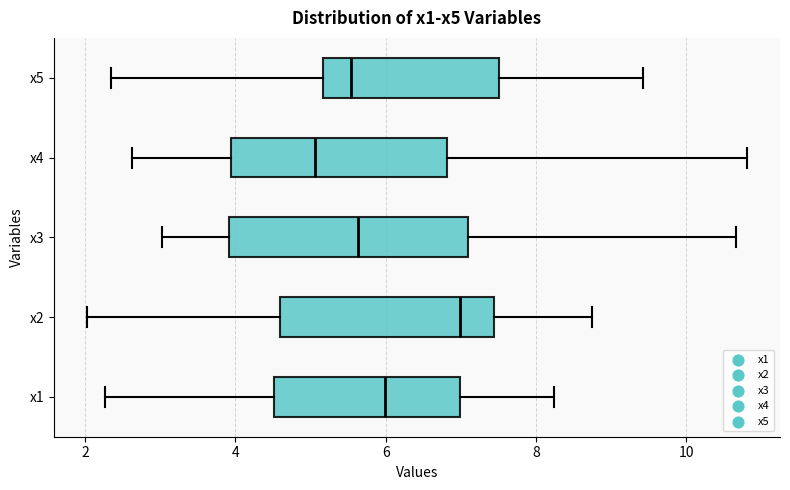

Reading bottom to top, read every box against the x-axis: the position of its median line, the range the box covers, and the ends of its whiskers. The values are not printed on the chart, so give them approximately, as read against the axis.

x1: median 6.0, box 4.6 to 7.0, whiskers 2.2 to 8.2
x2: median 7.0, box 4.6 to 7.4, whiskers 2.0 to 8.8
x3: median 5.6, box 4.0 to 7.0, whiskers 3.0 to 10.6
x4: median 5.0, box 4.0 to 6.8, whiskers 2.6 to 10.8
x5: median 5.6, box 5.2 to 7.6, whiskers 2.4 to 9.4